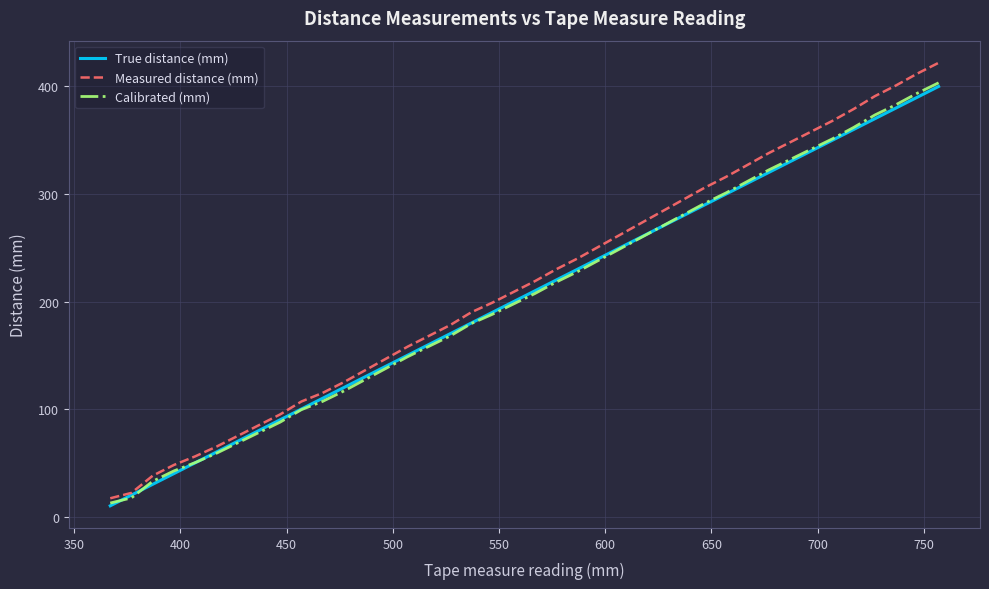

What is the maximum value for True distance (mm)?

400.0